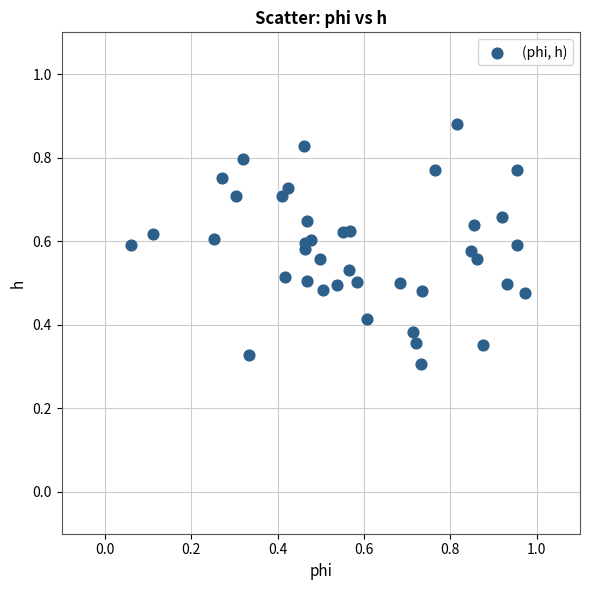

How many points are shown in the scatter plot?

40